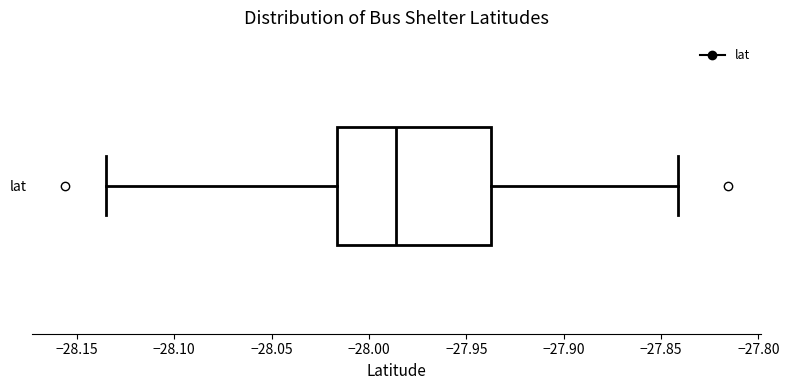

Read this box plot against the x-axis: the position of the median line, the range covered by the box, and the ends of both whiskers. The values are not printed on the chart, so give them approximately, as read against the axis.

median -27.985, box -28.015 to -27.935, whiskers -28.135 to -27.840